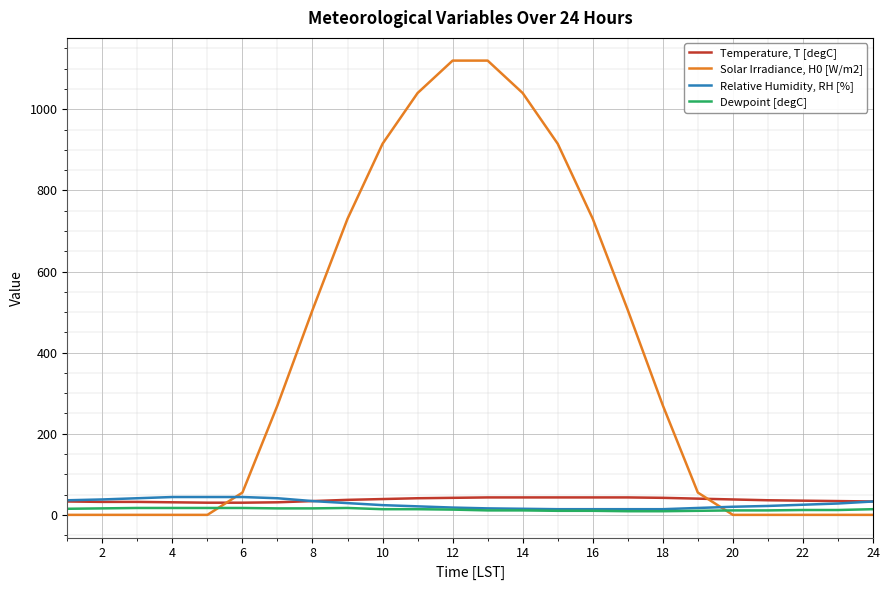

What is the maximum value shown in the chart?

1120